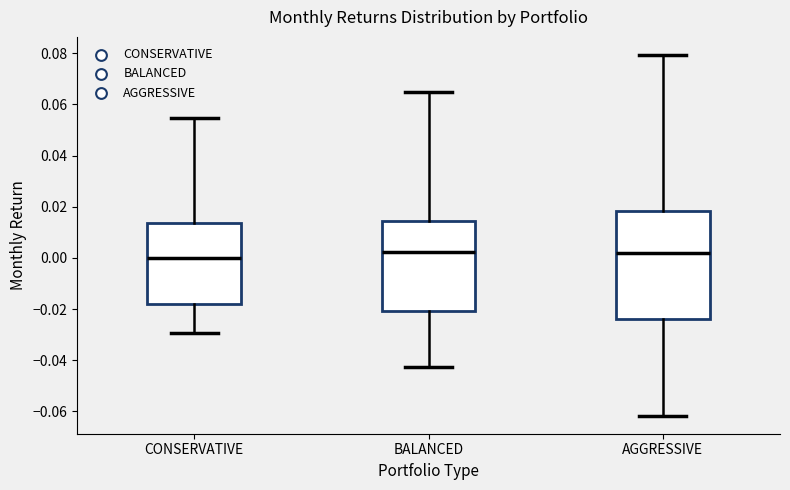

Reading left to right, read every box against the y-axis: the position of its median line, the range the box covers, and the ends of its whiskers. The values are not printed on the chart, so give them approximately, as read against the axis.

CONSERVATIVE: median 0.000, box -0.018 to 0.014, whiskers -0.030 to 0.054
BALANCED: median 0.002, box -0.020 to 0.014, whiskers -0.042 to 0.064
AGGRESSIVE: median 0.002, box -0.024 to 0.018, whiskers -0.062 to 0.080